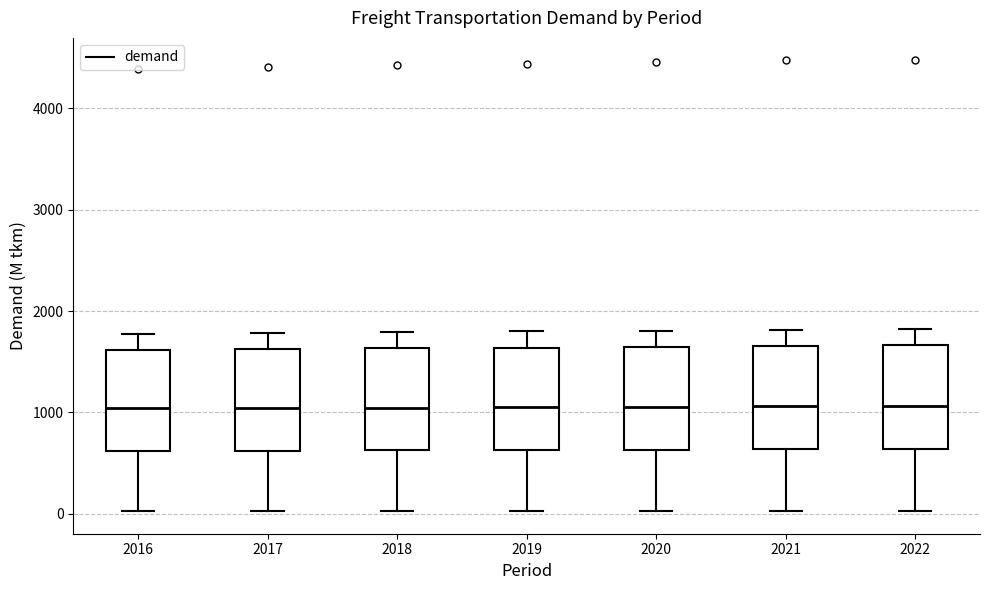

Reading left to right, transcribe this box plot: for each box, give where its median line is, the range the box spans, and where its two whiskers end, as read against the y-axis. The values are not printed on the chart, so give them approximately, as read against the axis.

2016: median 1000, box 600 to 1600, whiskers 0 to 1800
2017: median 1000, box 600 to 1600, whiskers 0 to 1800
2018: median 1000, box 600 to 1600, whiskers 0 to 1800
2019: median 1100, box 600 to 1600, whiskers 0 to 1800
2020: median 1100, box 600 to 1600, whiskers 0 to 1800
2021: median 1100, box 600 to 1700, whiskers 0 to 1800
2022: median 1100, box 600 to 1700, whiskers 0 to 1800